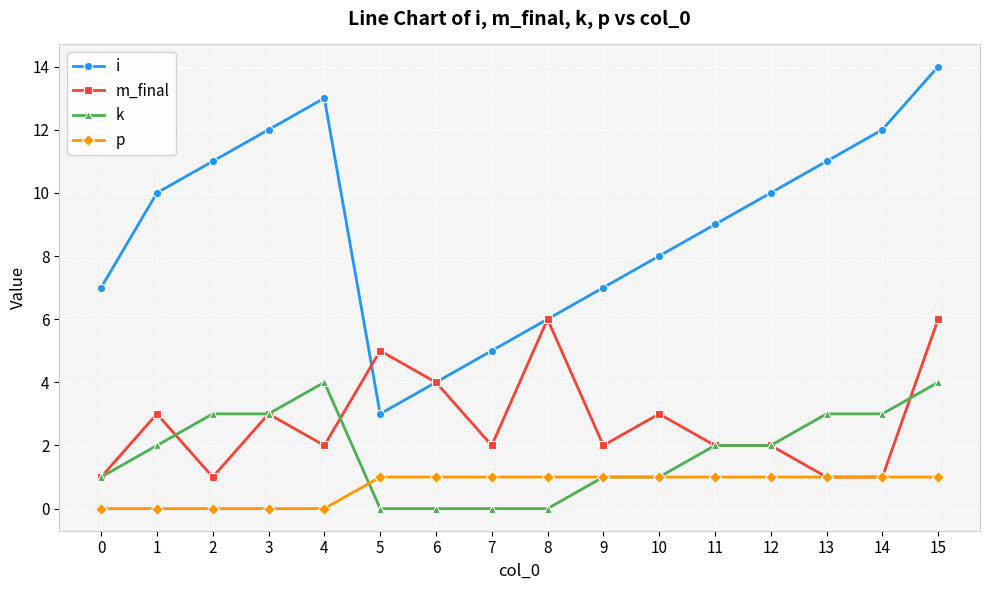

Reading right to left, extract all data points from this chart.

i: 15=14	14=12	13=11	12=10	11=9	10=8	9=7	8=6	7=5	6=4	5=3	4=13	3=12	2=11	1=10	0=7
m_final: 15=6	14=1	13=1	12=2	11=2	10=3	9=2	8=6	7=2	6=4	5=5	4=2	3=3	2=1	1=3	0=1
k: 15=4	14=3	13=3	12=2	11=2	10=1	9=1	8=0	7=0	6=0	5=0	4=4	3=3	2=3	1=2	0=1
p: 15=1	14=1	13=1	12=1	11=1	10=1	9=1	8=1	7=1	6=1	5=1	4=0	3=0	2=0	1=0	0=0